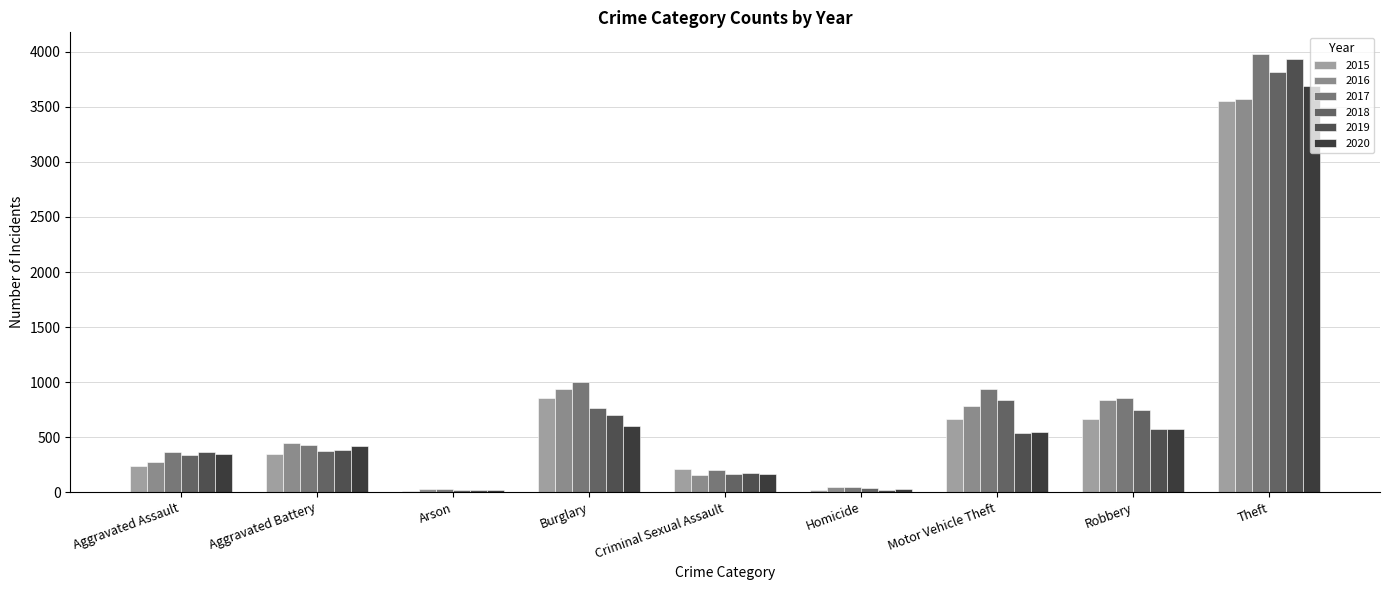

Are the bars grouped side by side (vs. stacked)?

Yes